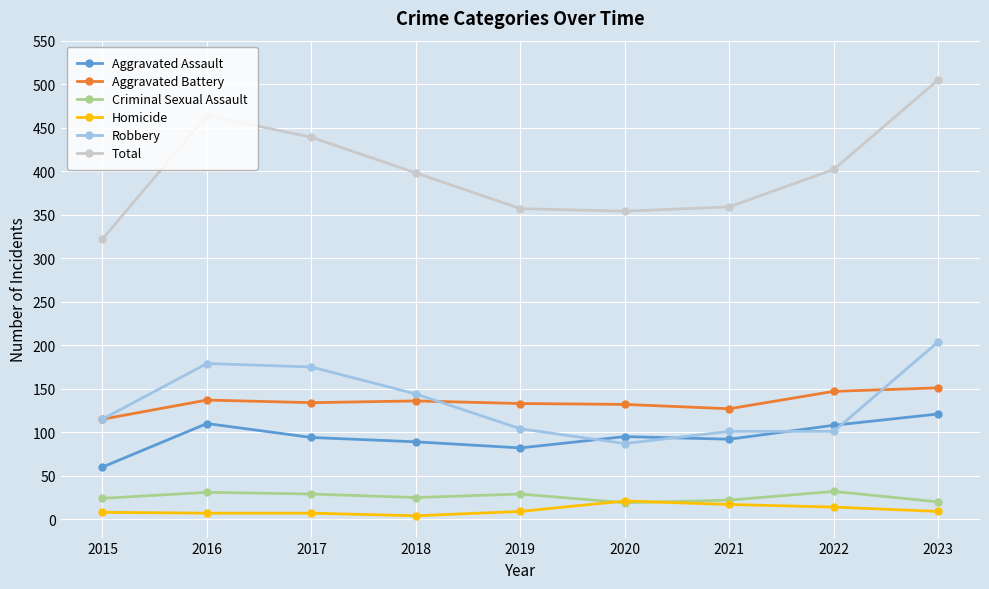

Is it true that Homicide equals 7 at 2017?

True